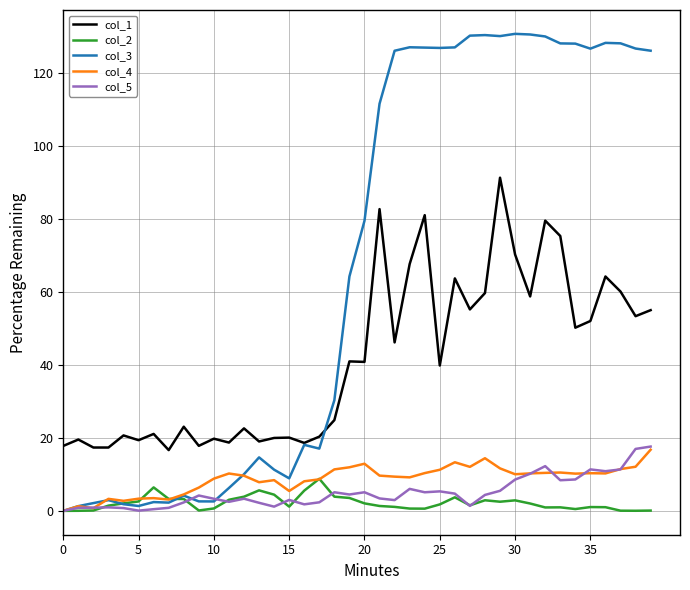

Which series has the largest range (max minus min)?

col_3